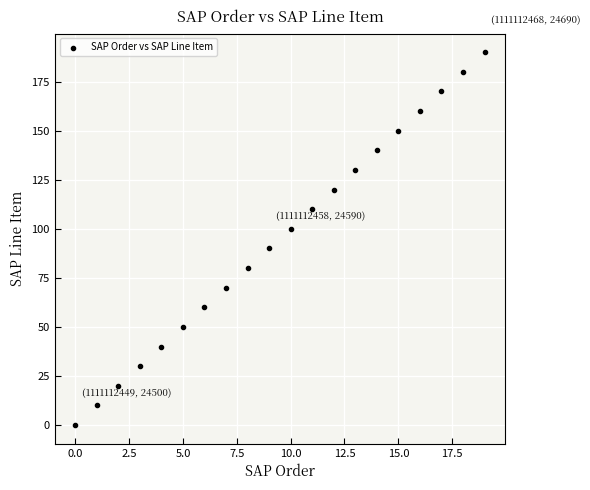

What is the range of Y values (max minus min)?

190